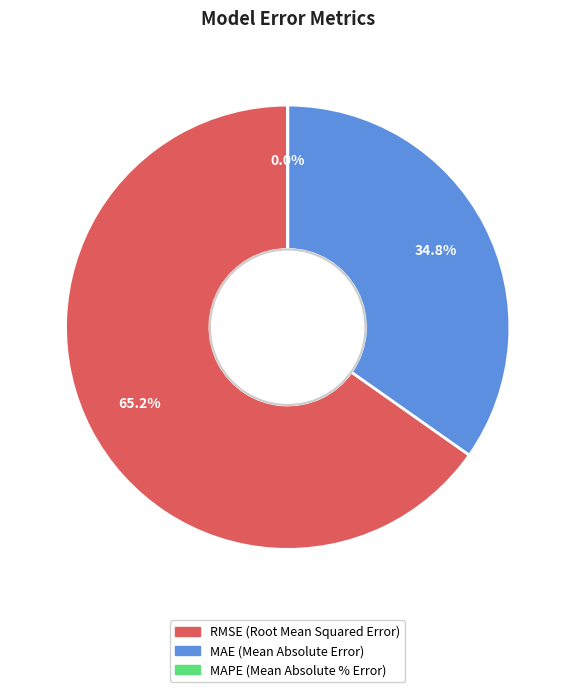

True or false: MAE (Mean Absolute Error) accounts for 49% of the total.

False